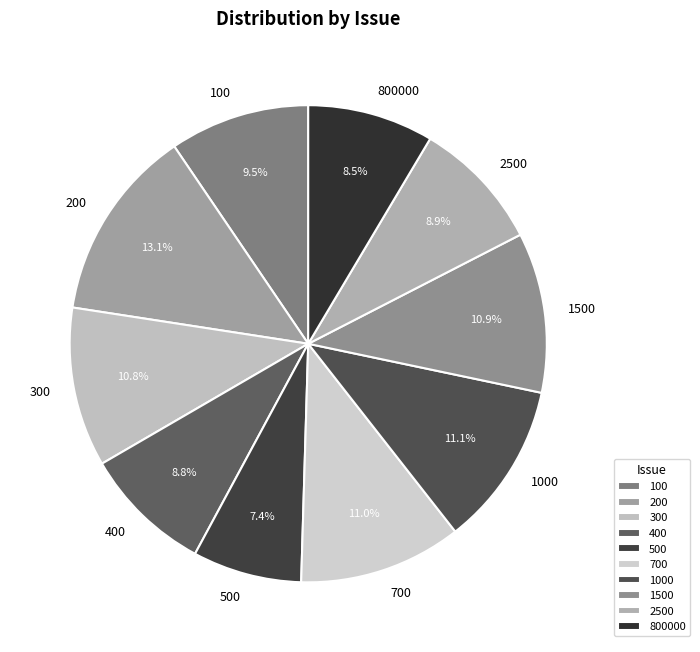

What percentage is NOT represented by 200?

86.9%